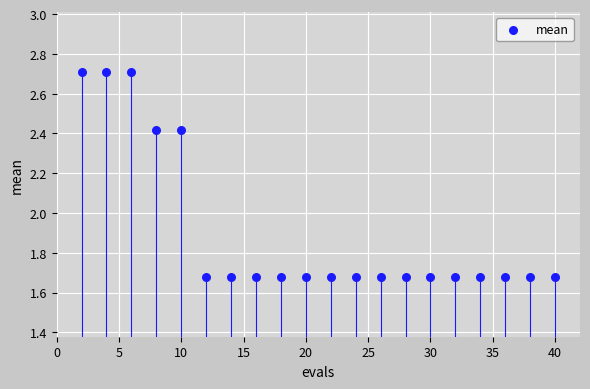

What is the range of X values (max minus min)?

38.0